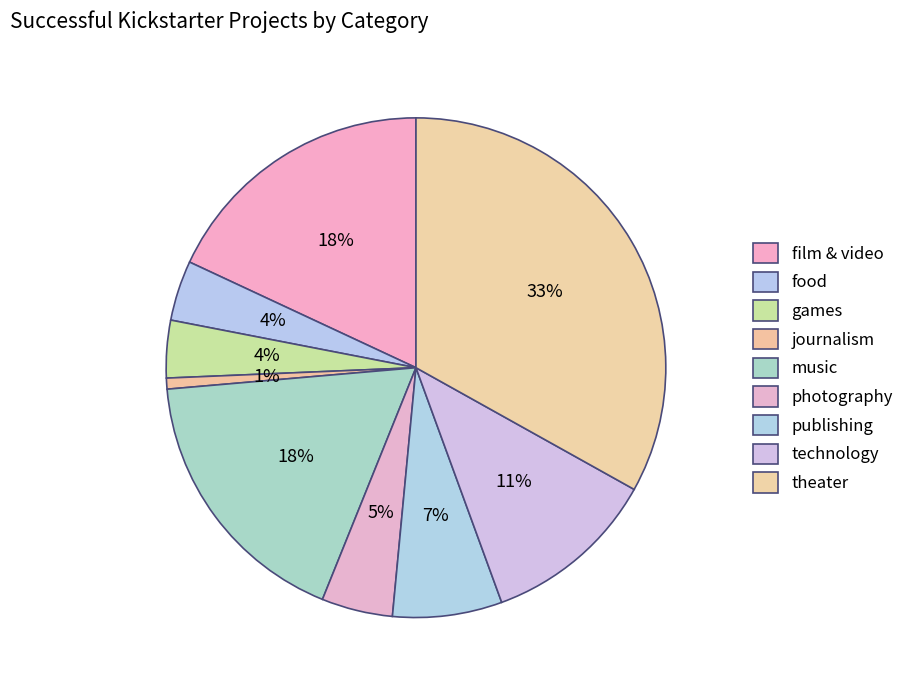

What is the largest slice in the pie chart?

theater